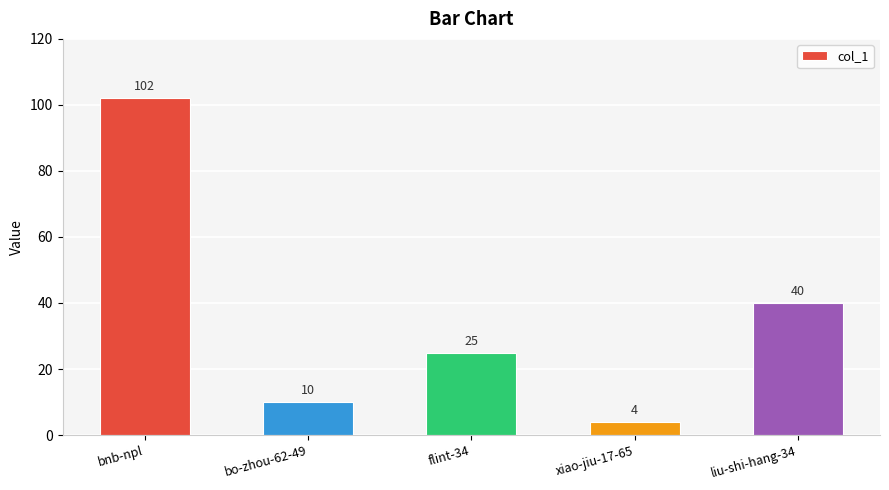

At which label is the value closest to 53?

liu-shi-hang-34